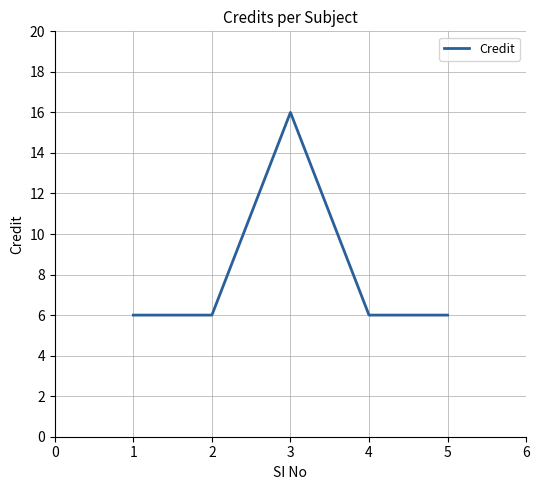

How many interior local peaks (higher than both neighbors) does the data have?

1